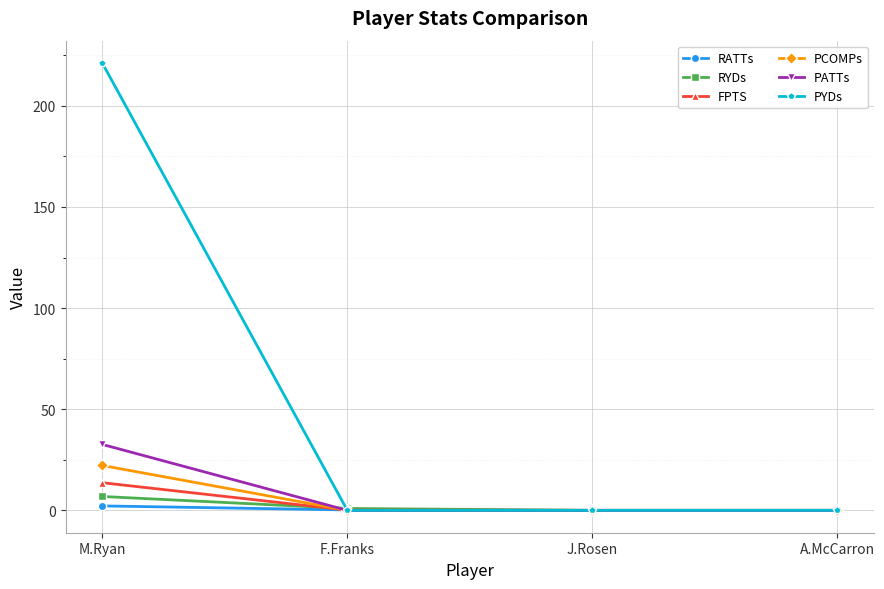

What is the label of the 2nd point from the right?

J.Rosen